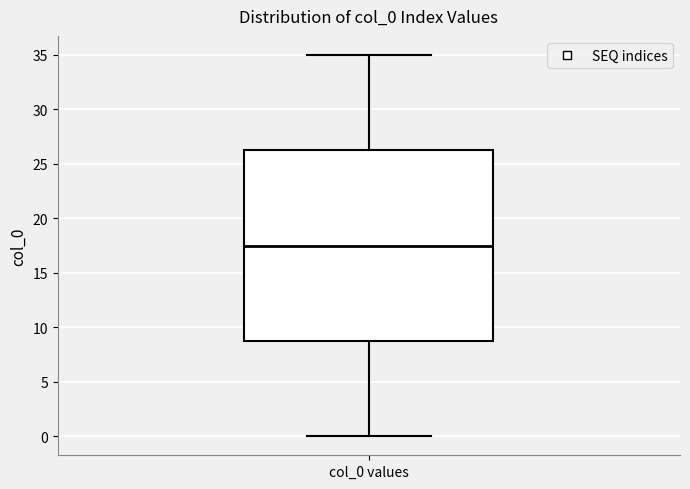

Read this box plot against the y-axis: the position of the median line, the range covered by the box, and the ends of both whiskers. The values are not printed on the chart, so give them approximately, as read against the axis.

median 17.5, box 9.0 to 26.5, whiskers 0.0 to 35.0